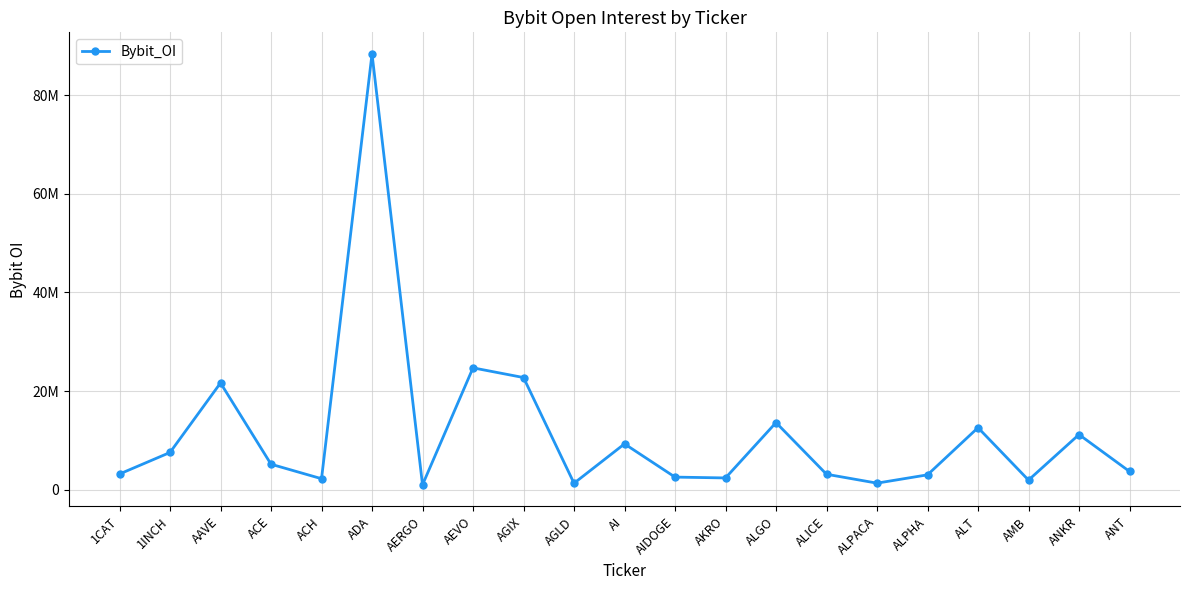

List the labels in order of value, largest first.

ADA, AEVO, AGIX, AAVE, ALGO, ALT, ANKR, AI, 1INCH, ACE, ANT, 1CAT, ALICE, ALPHA, AIDOGE, AKRO, ACH, AMB, ALPACA, AGLD, AERGO